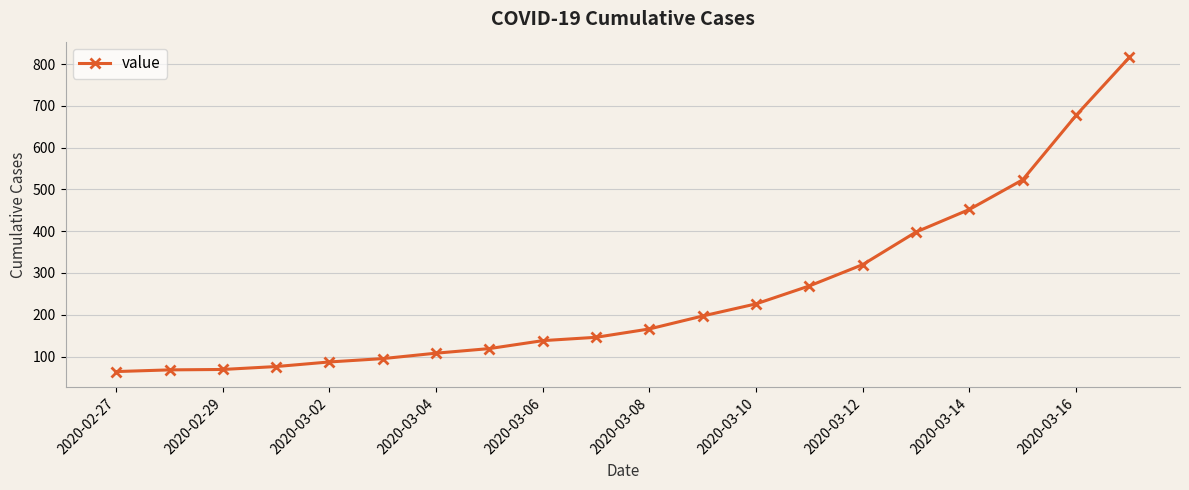

What is the value of the 6th point from the left?

95